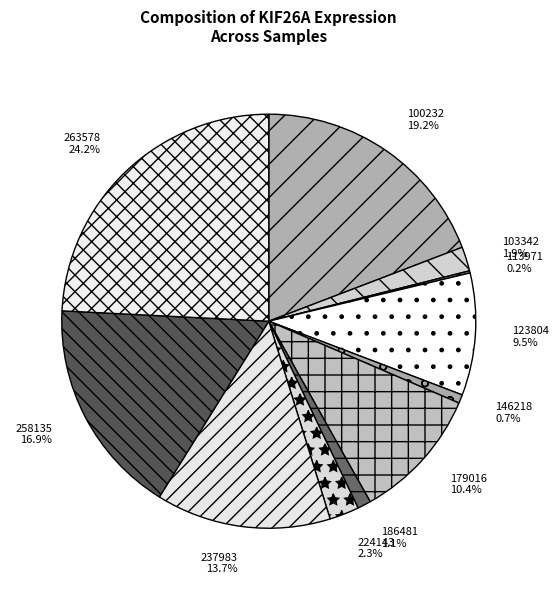

What portion of the pie excludes 186481?

98.9%